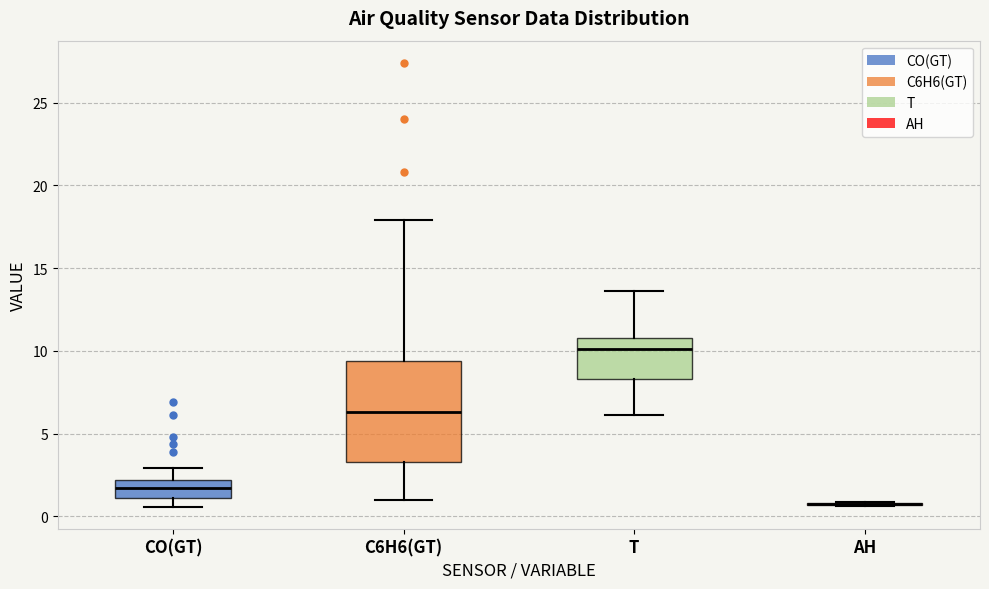

Reading left to right, read every box against the y-axis: the position of its median line, the range the box covers, and the ends of its whiskers. The values are not printed on the chart, so give them approximately, as read against the axis.

CO(GT): median 1.5, box 1.0 to 2.0, whiskers 0.5 to 3.0
C6H6(GT): median 6.5, box 3.5 to 9.5, whiskers 1.0 to 18.0
T: median 10.0, box 8.5 to 11.0, whiskers 6.0 to 13.5
AH: box collapsed to a line at 1.0, whiskers 0.5 to 1.0